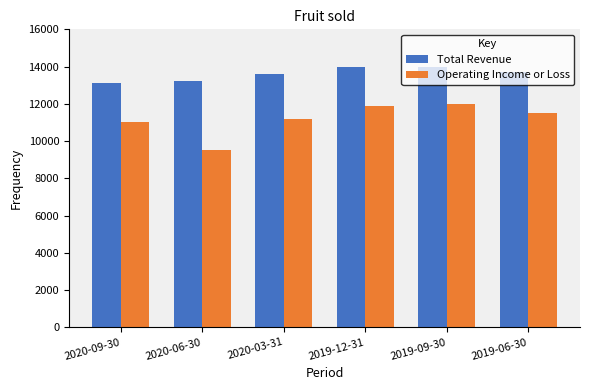

Reading left to right, extract all data points from this chart.

Total Revenue: 2020-09-30=13100	2020-06-30=13200	2020-03-31=13600	2019-12-31=14000	2019-09-30=14000	2019-06-30=13700
Operating Income or Loss: 2020-09-30=11000	2020-06-30=9500	2020-03-31=11200	2019-12-31=11900	2019-09-30=12000	2019-06-30=11500